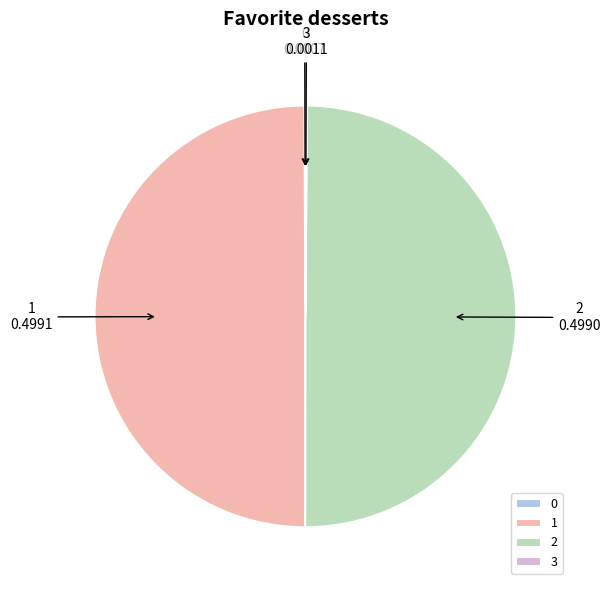

Do 1 and 2 together represent more than half of the pie?

Yes